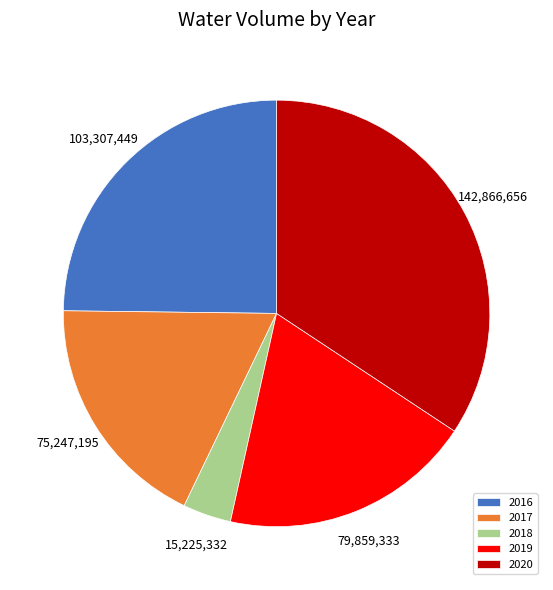

What is the smallest slice in the pie chart?

2018